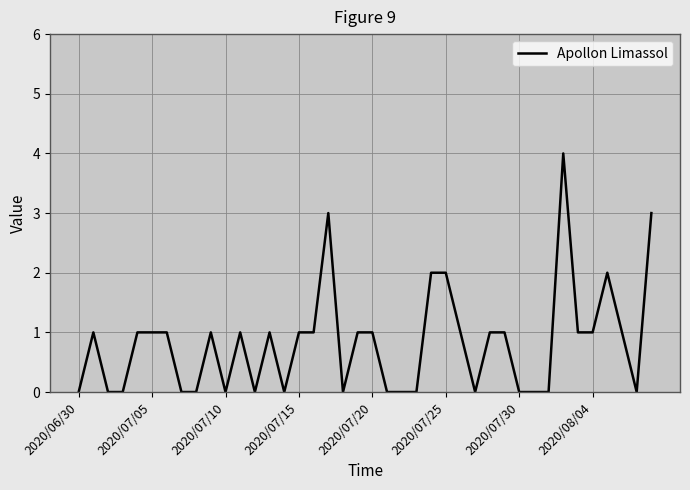

What is the difference between the maximum and minimum values?

4